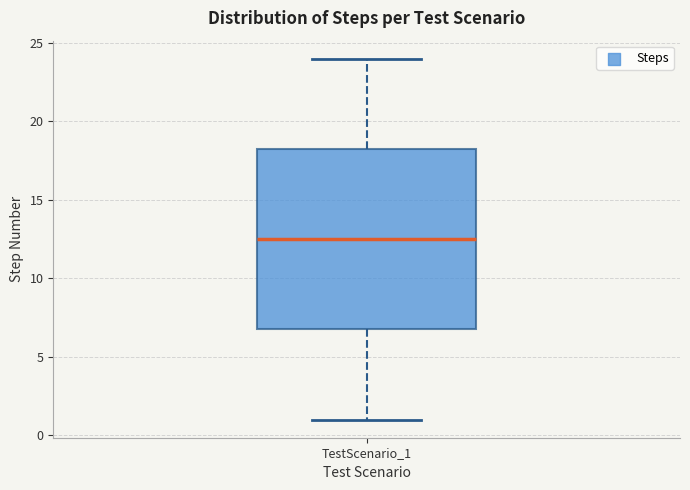

Read this box plot against the y-axis: the position of the median line, the range covered by the box, and the ends of both whiskers. The values are not printed on the chart, so give them approximately, as read against the axis.

median 12.5, box 7.0 to 18.5, whiskers 1.0 to 24.0